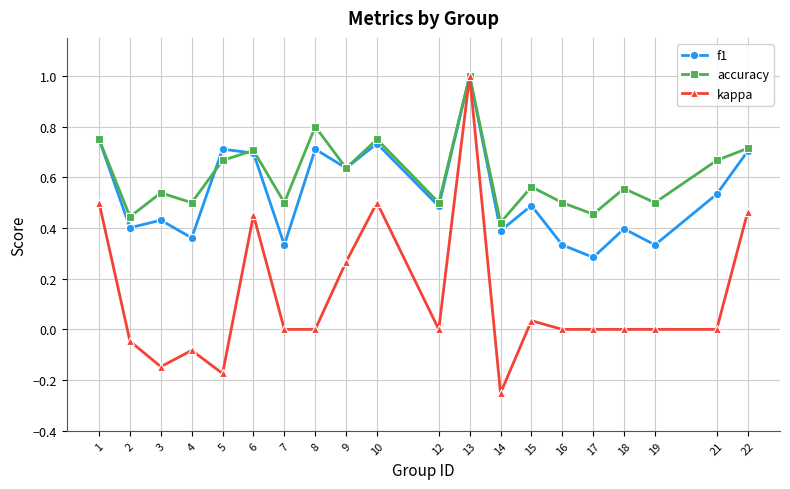

Which series has the largest range (max minus min)?

kappa